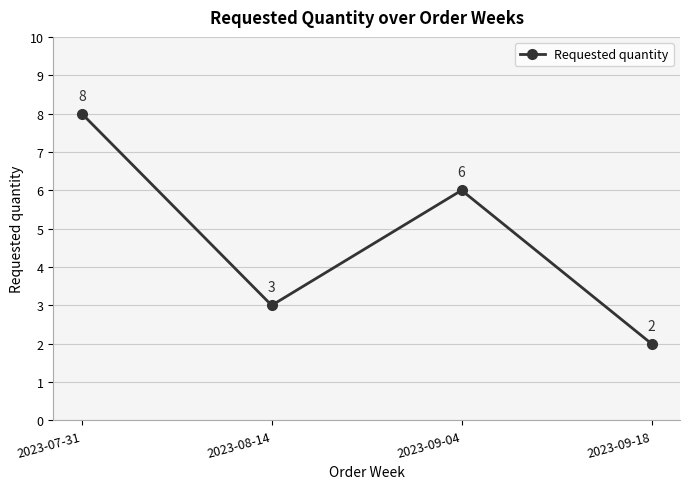

How many data points are less than 6?

2